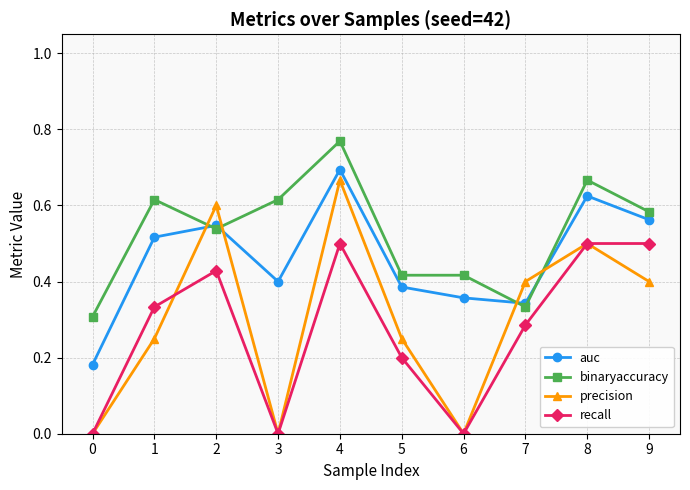

What is the sum of all binaryaccuracy values?

5.3